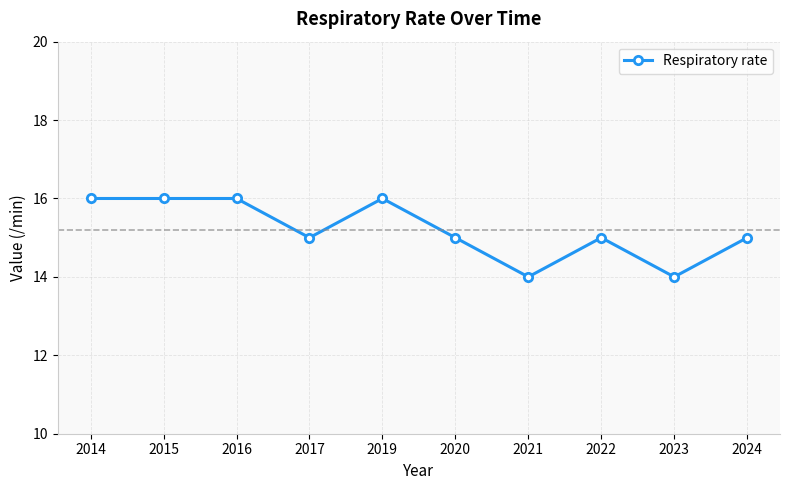

Reading left to right, what are all the values shown in this chart?

2014=16	2015=16	2016=16	2017=15	2019=16	2020=15	2021=14	2022=15	2023=14	2024=15